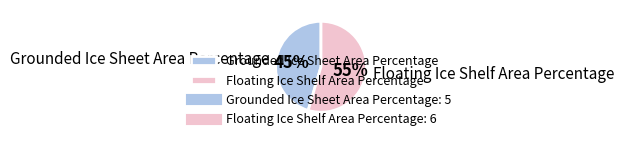

Approximately how many times larger is the value at Grounded Ice Sheet Area Percentage compared to Floating Ice Shelf Area Percentage?

0.8